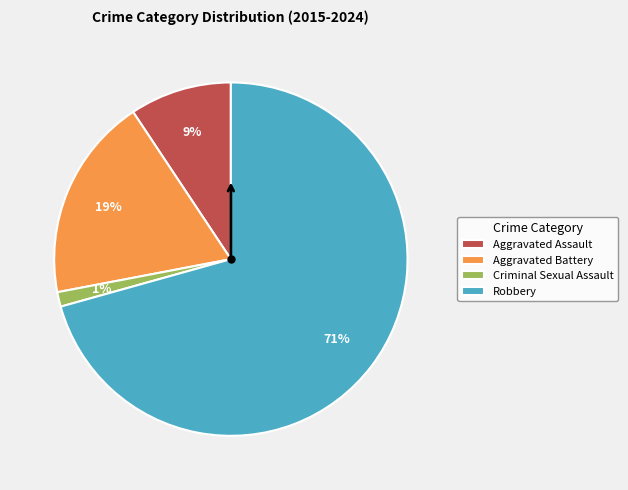

To the nearest percent, what is the difference between the Criminal Sexual Assault and Aggravated Assault slice percentages?

8%